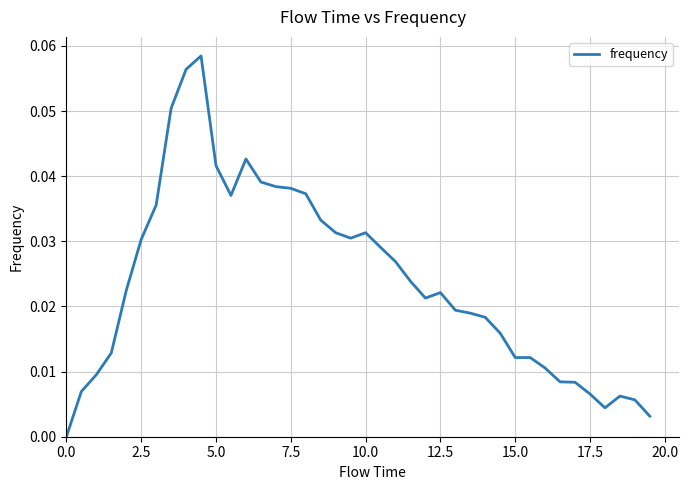

How many points are higher than both their immediate neighbors (excluding endpoints)?

5